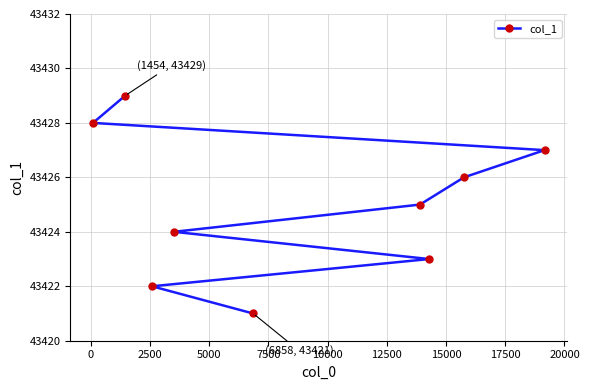

What is the value of the 8th point from the left?

43426